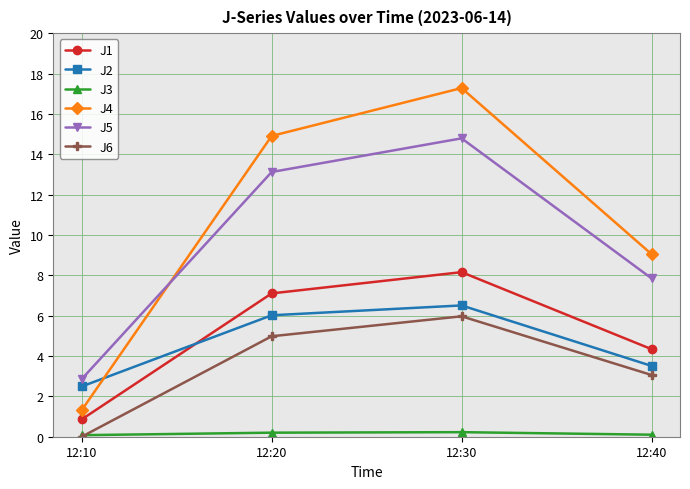

How many categories are shown in the chart?

4